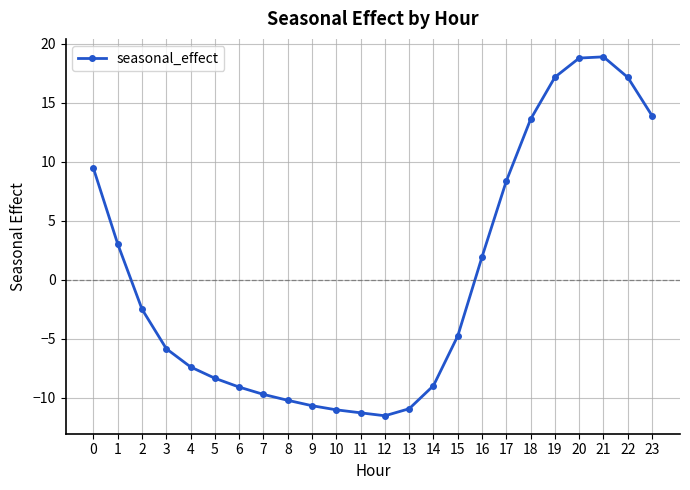

What is the value of the 2nd point from the left?

3.0